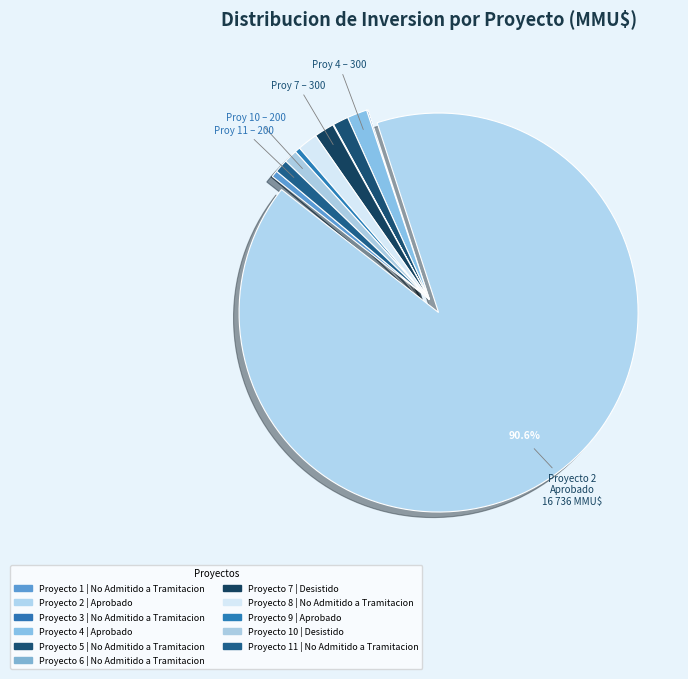

Rank the categories by value from lowest to highest.

6, 3, 9, 1, 10, 11, 5, 4, 7, 8, 2